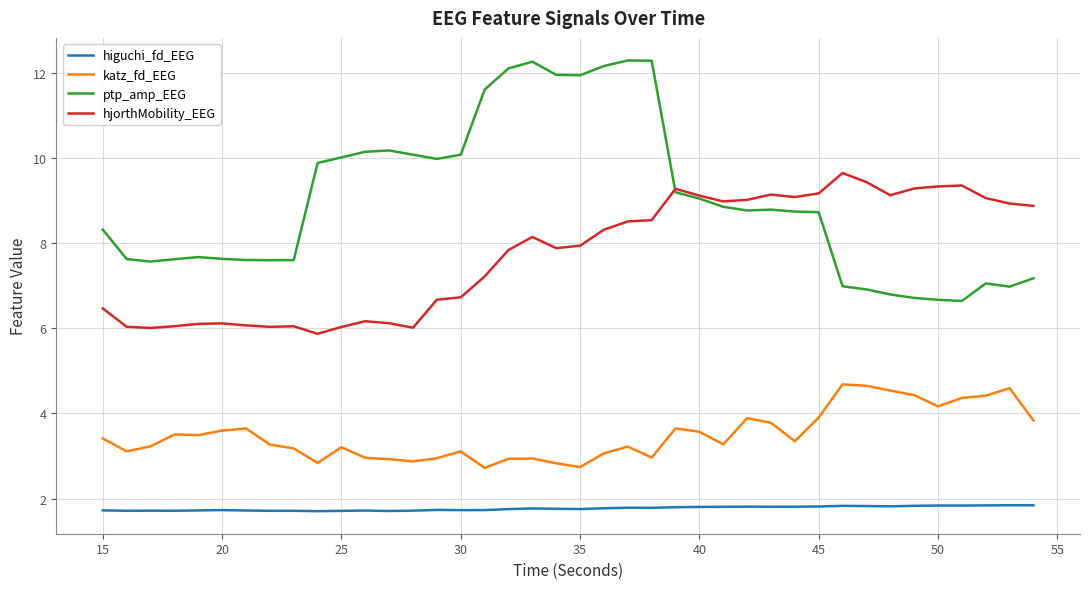

How many lines are shown in the chart?

4